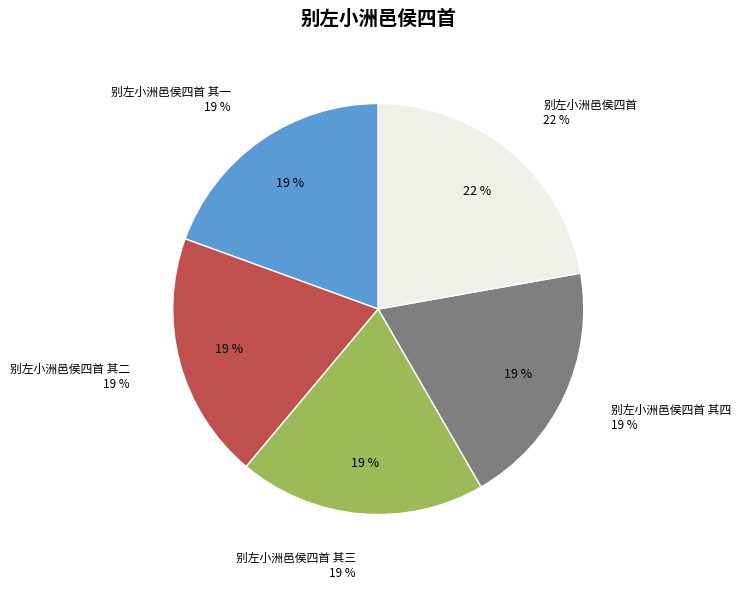

How much of the chart is everything except 别左小洲邑侯四首 其三?

80.6%